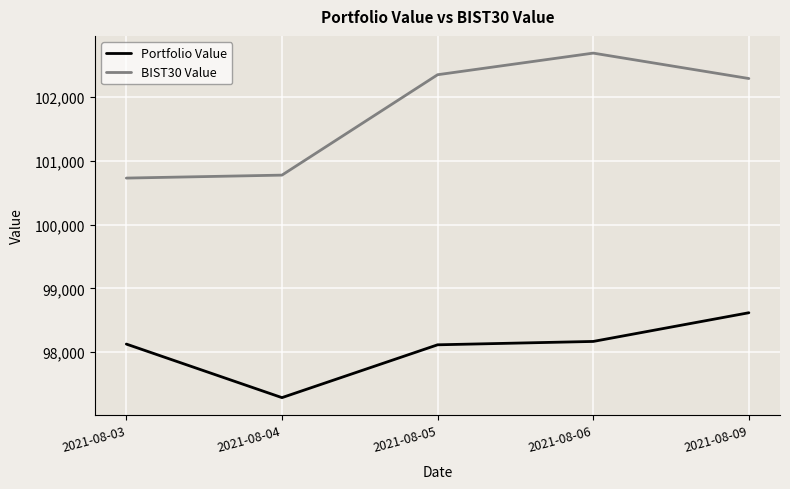

True or false: Portfolio Value has more than 0 interior local peaks.

False